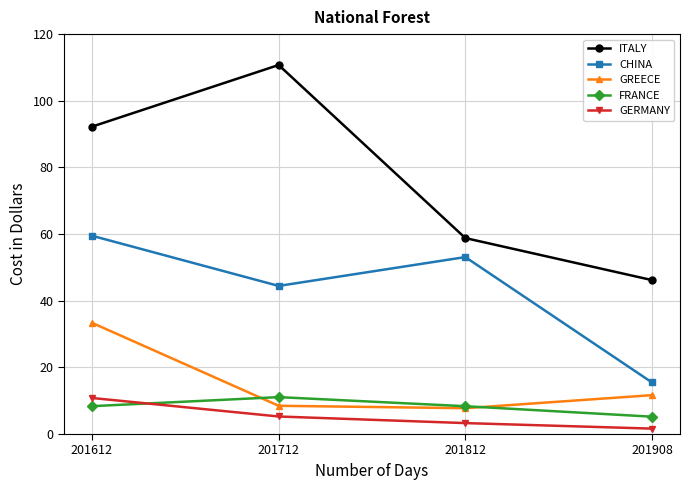

Rank the series at 201712 from highest to lowest value.

ITALY, CHINA, FRANCE, GREECE, GERMANY